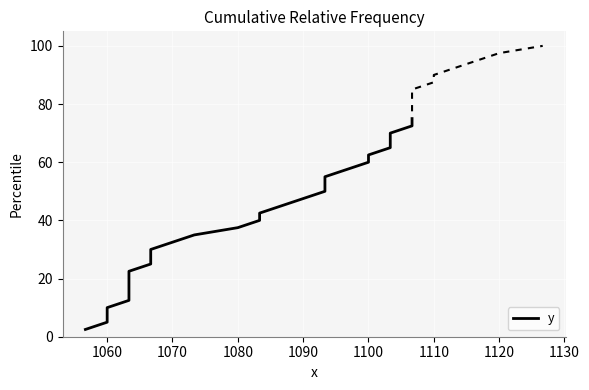

How many series are shown in this chart?

1